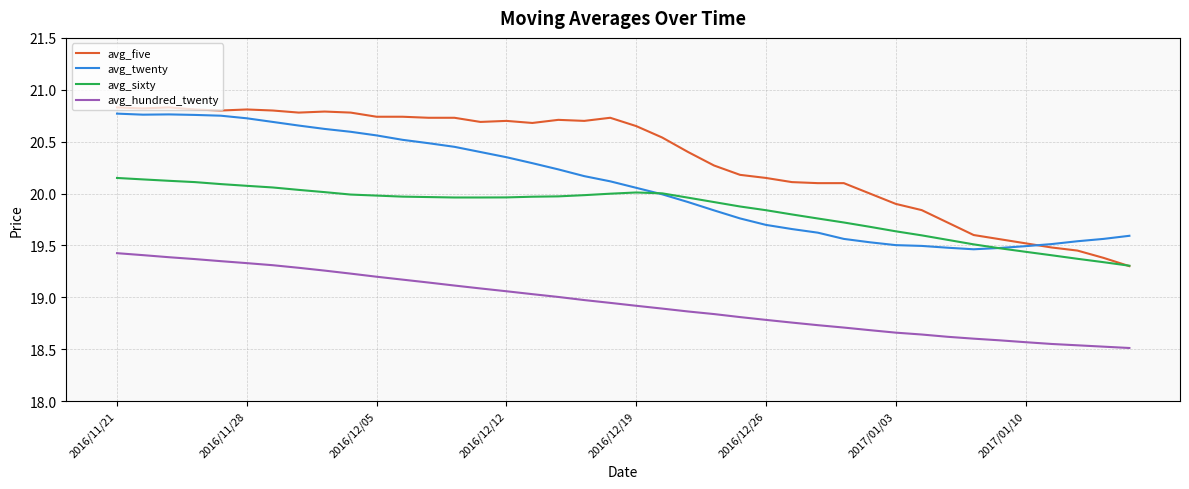

List the series in order of their overall mean, highest first.

avg_five, avg_twenty, avg_sixty, avg_hundred_twenty